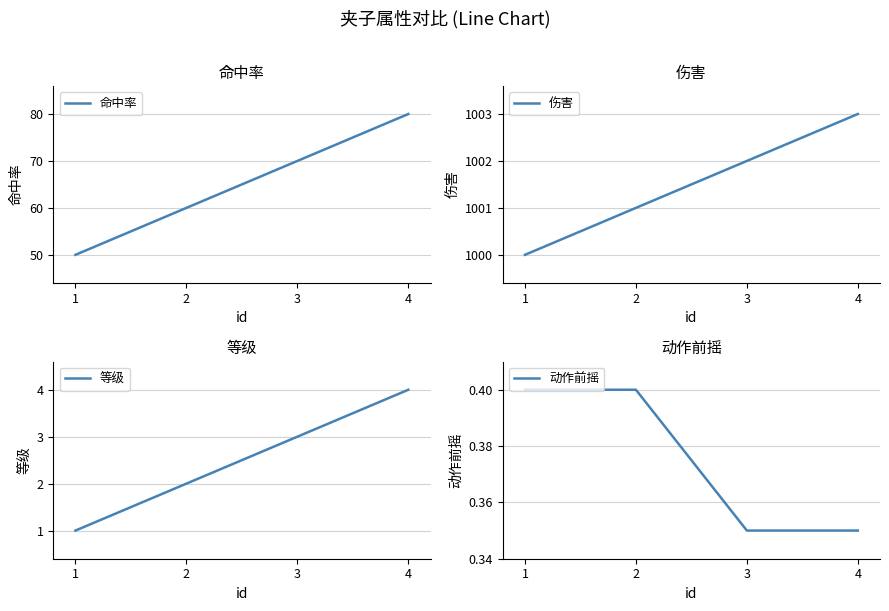

True or false: 命中率 and 等级 cross at least once.

False